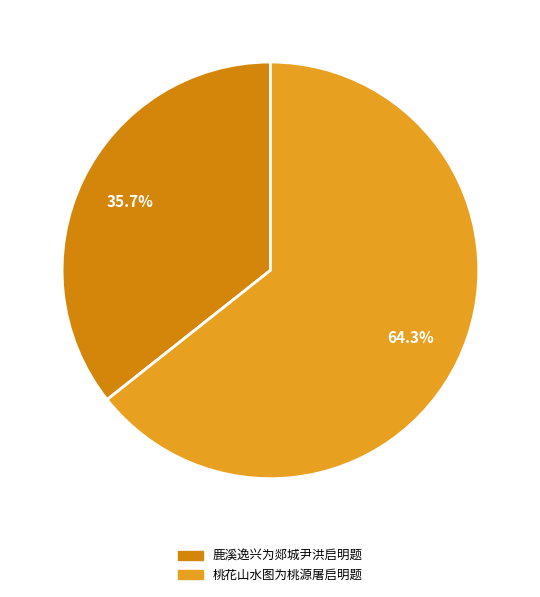

Is 鹿溪逸兴为郯城尹洪启明题 the majority of the pie?

No